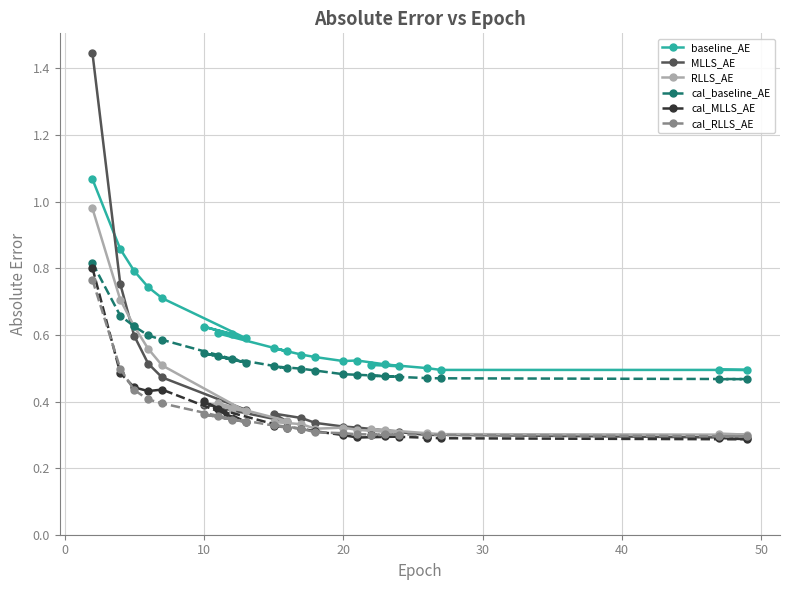

Does the chart display data point markers on the line(s)?

Yes